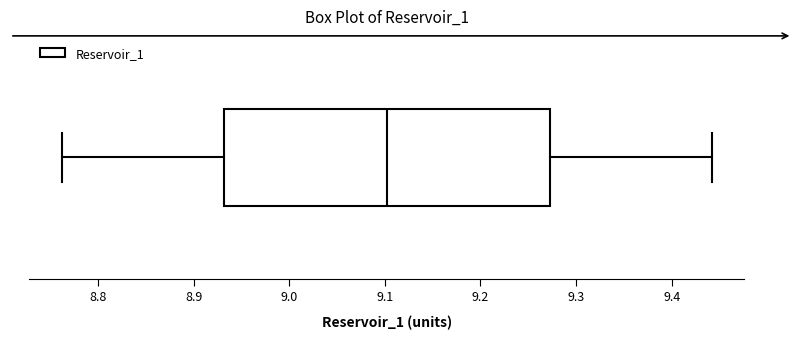

Read this box plot against the x-axis: the position of the median line, the range covered by the box, and the ends of both whiskers. The values are not printed on the chart, so give them approximately, as read against the axis.

median 9.10, box 8.93 to 9.27, whiskers 8.76 to 9.44